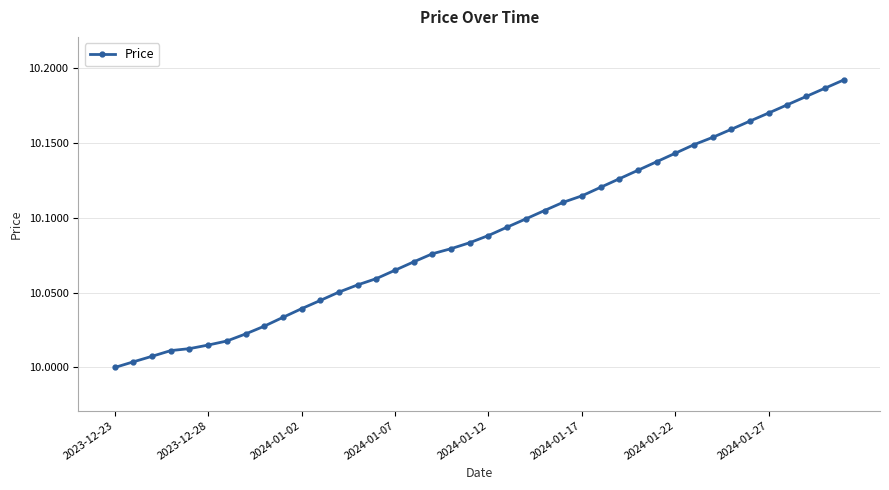

What is the sum of all values?

403.6